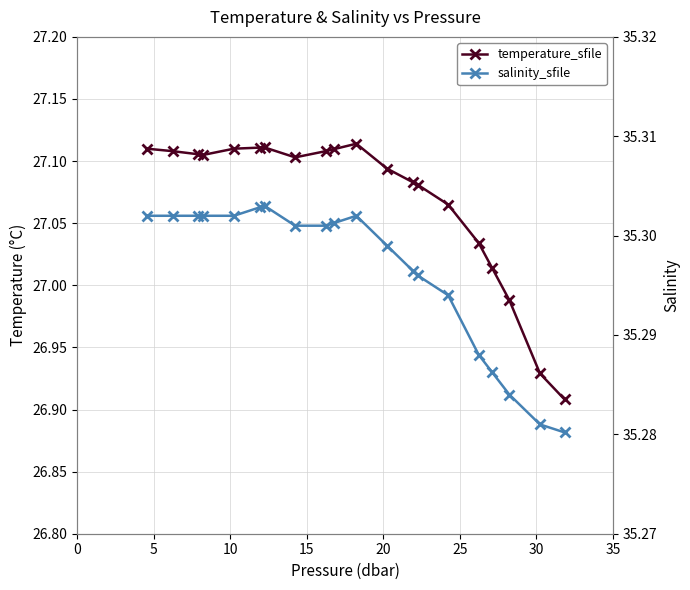

True or false: temperature_sfile and salinity_sfile intersect in this chart.

False